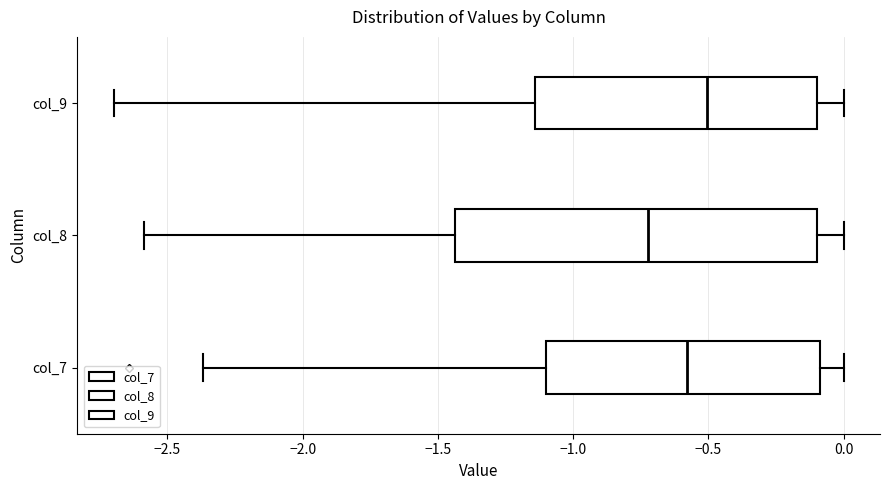

Where does the right whisker of the box for col_8 end on the x-axis? The values are not printed on the chart, so give them approximately, as read against the axis.

0.00